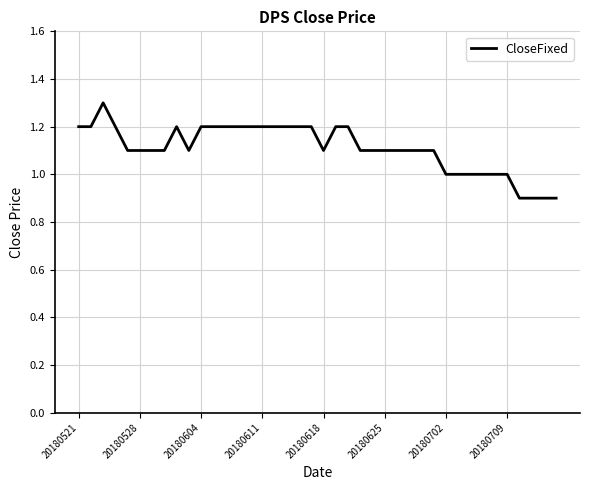

What is the minimum value shown in the chart?

0.9